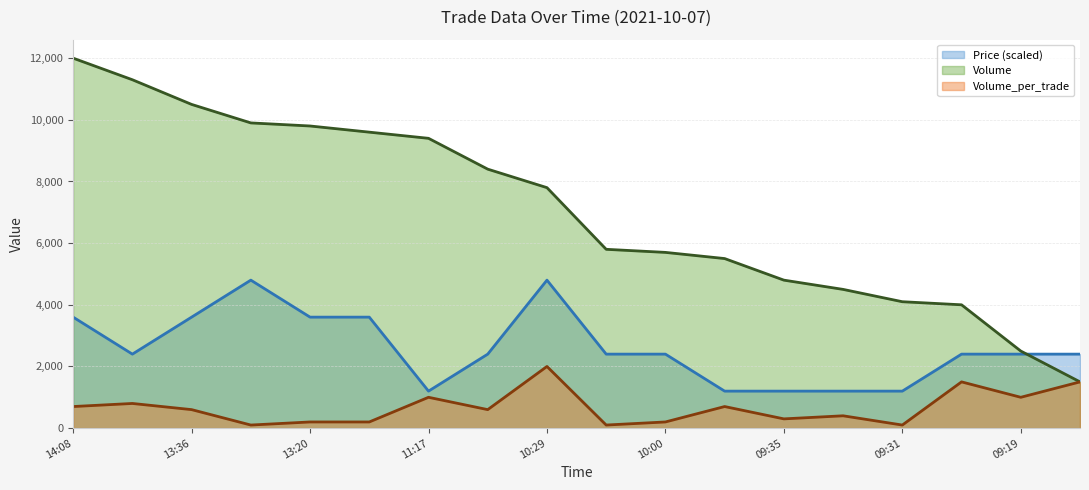

What is the highest value of the Volume_per_trade series?

2000